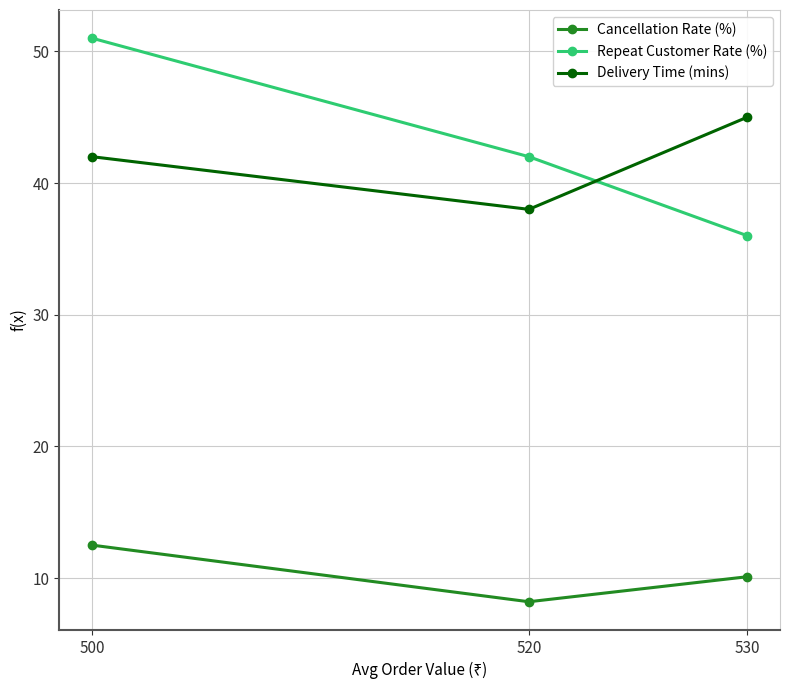

Which series has the widest spread of values?

Repeat Customer Rate (%)